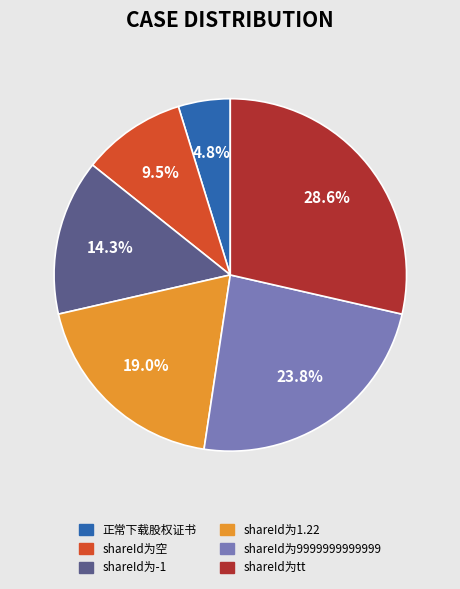

Rank the categories by value from highest to lowest.

shareId为tt, shareId为9999999999999, shareId为1.22, shareId为-1, shareId为空, 正常下载股权证书